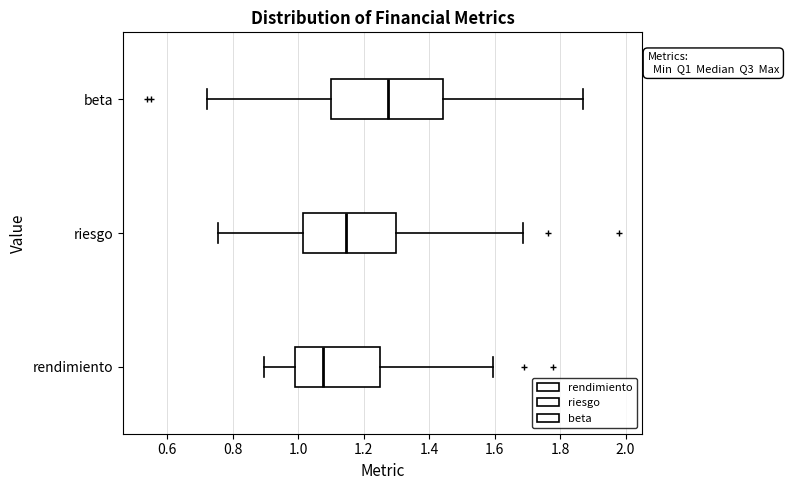

Which box has the furthest to the left median line?

rendimiento